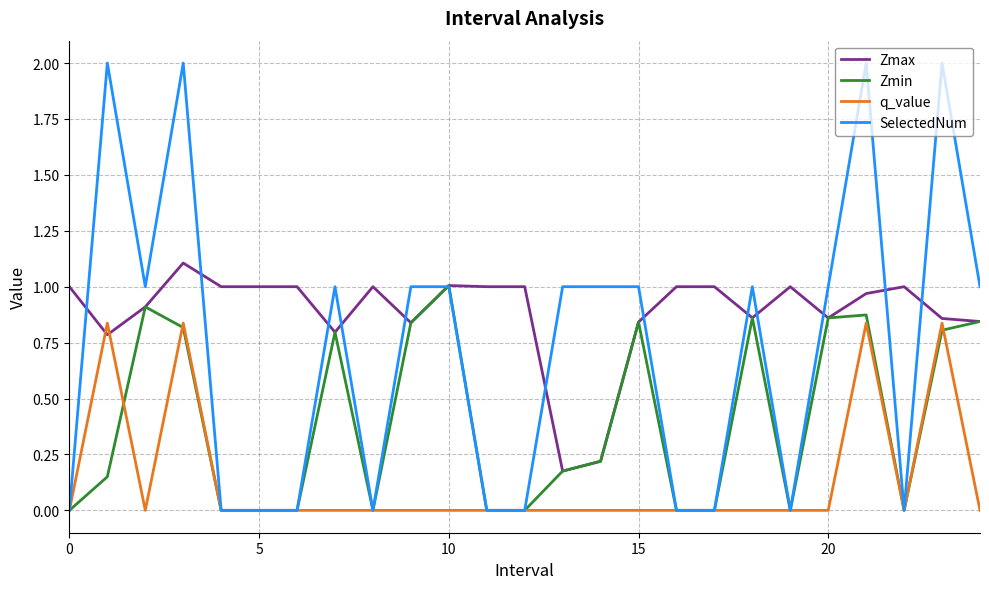

What is the highest value of the SelectedNum series?

2.0